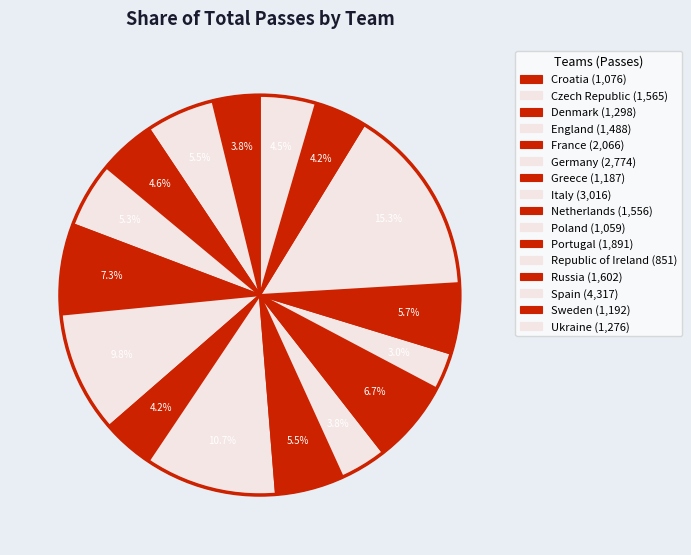

To the nearest percent, what percentage of the pie is Croatia?

4%